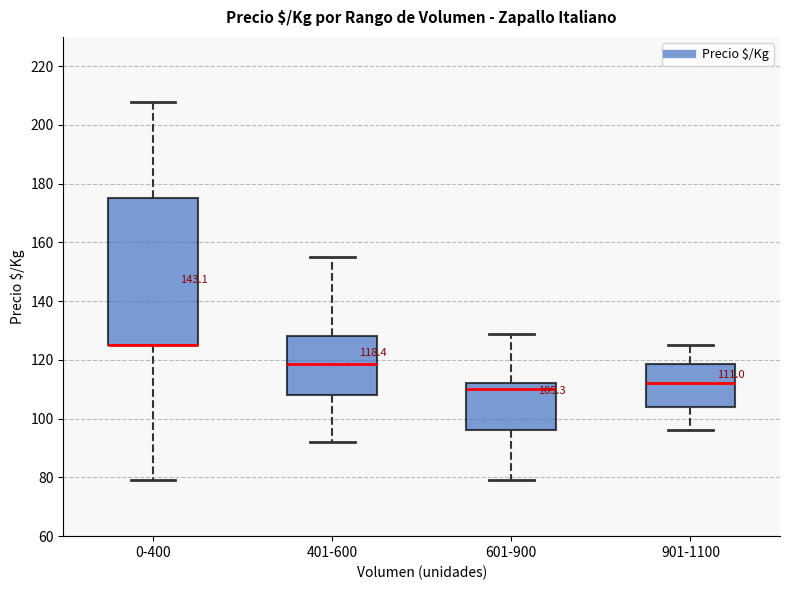

Comparing the boxes themselves (not the whiskers), which one is the tallest?

0-400